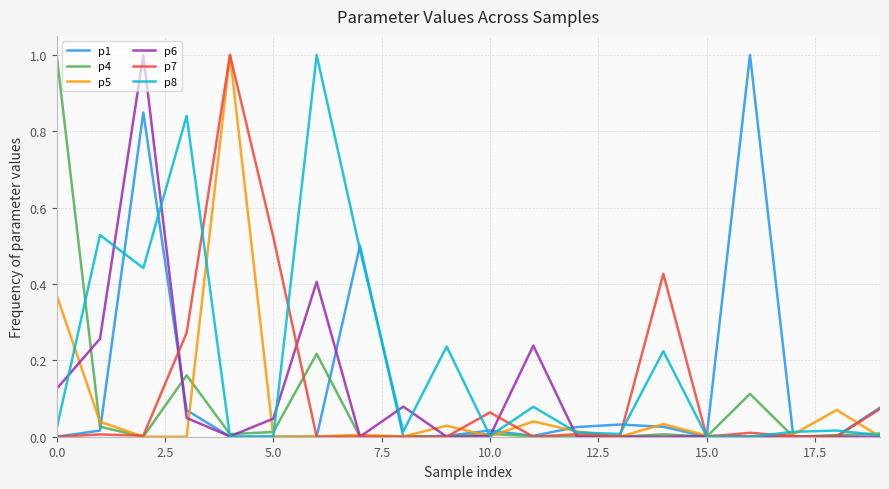

True or false: p8 and p5 intersect in this chart.

True